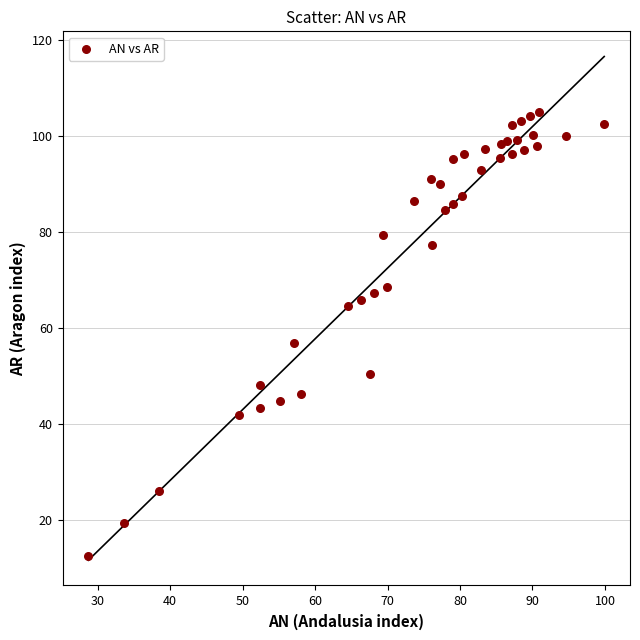

What is the range of X values (max minus min)?

71.2